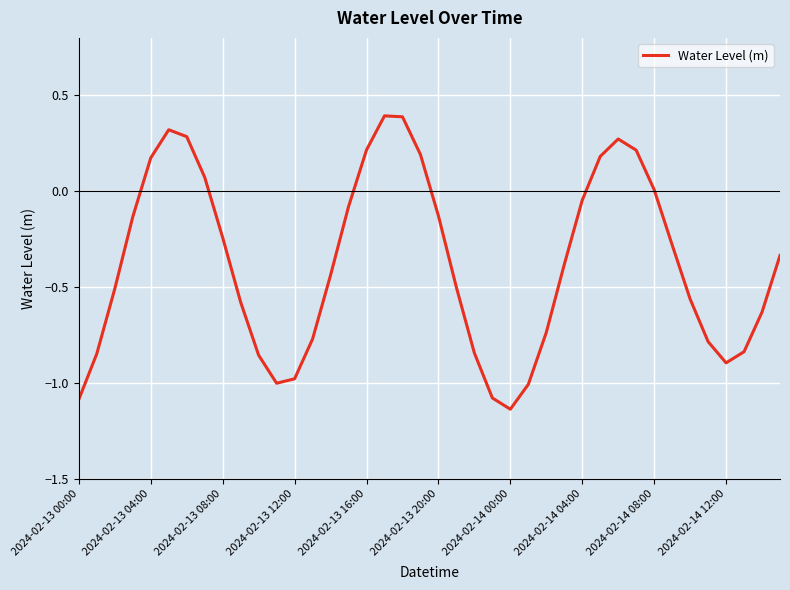

How many distinct data groups are displayed?

1